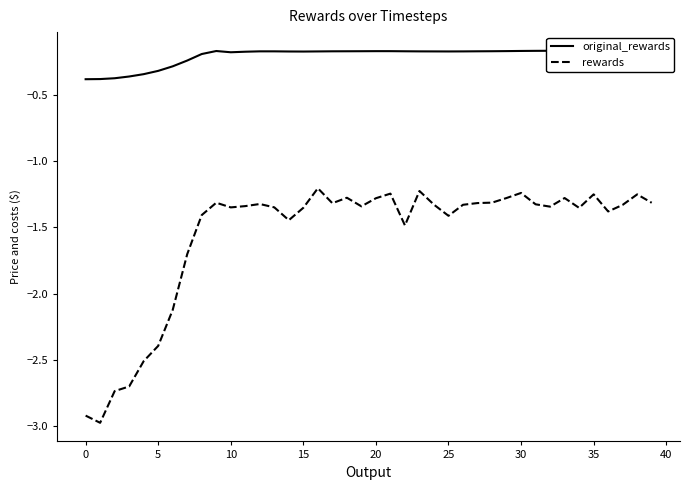

The value of rewards at 22 is -0.8. True or false?

False